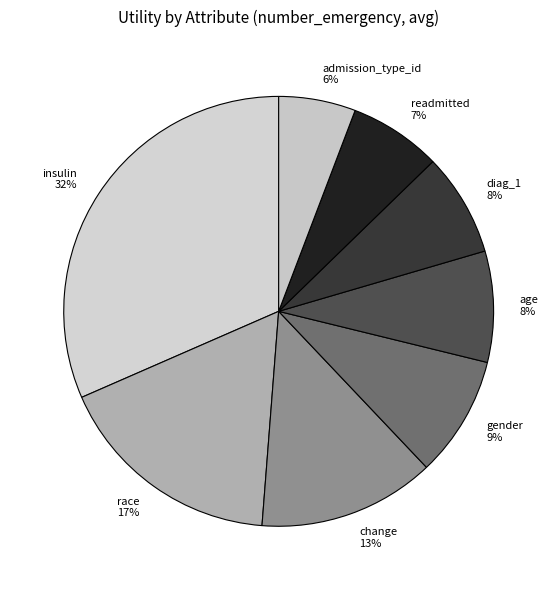

Which category has the biggest portion of the pie?

insulin